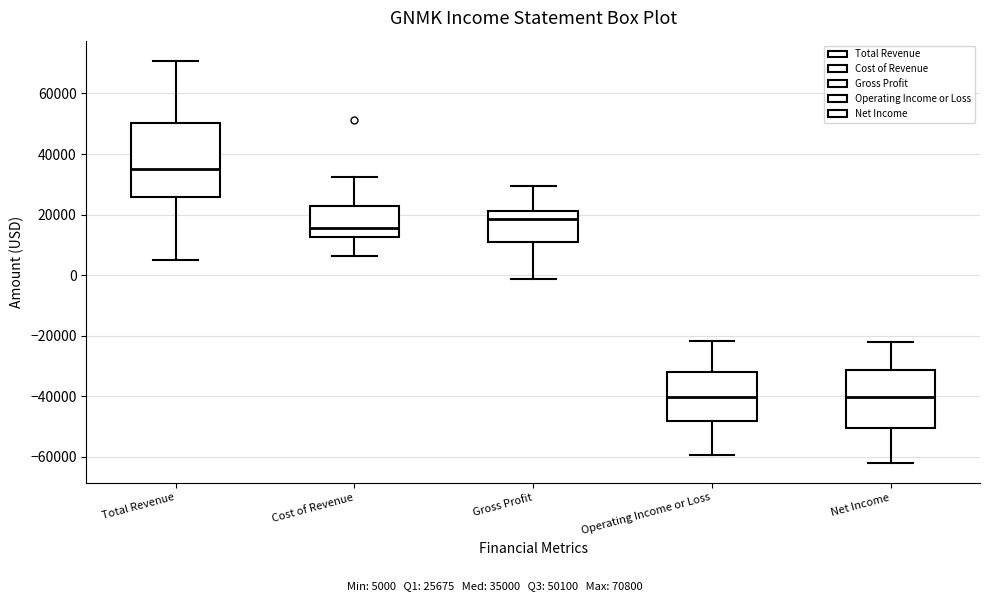

Reading left to right, transcribe this box plot: for each box, give where its median line is, the range the box spans, and where its two whiskers end, as read against the y-axis. The values are not printed on the chart, so give them approximately, as read against the axis.

Total Revenue: median 36000, box 26000 to 50000, whiskers 6000 to 70000
Cost of Revenue: median 16000, box 12000 to 22000, whiskers 6000 to 32000
Gross Profit: median 18000, box 12000 to 22000, whiskers -2000 to 30000
Operating Income or Loss: median -40000, box -48000 to -32000, whiskers -60000 to -22000
Net Income: median -40000, box -50000 to -32000, whiskers -62000 to -22000